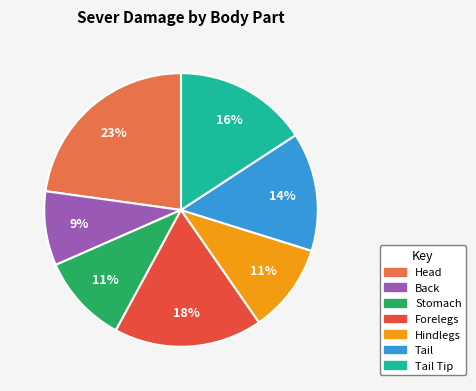

The Back slice represents 1% of the pie. True or false?

False